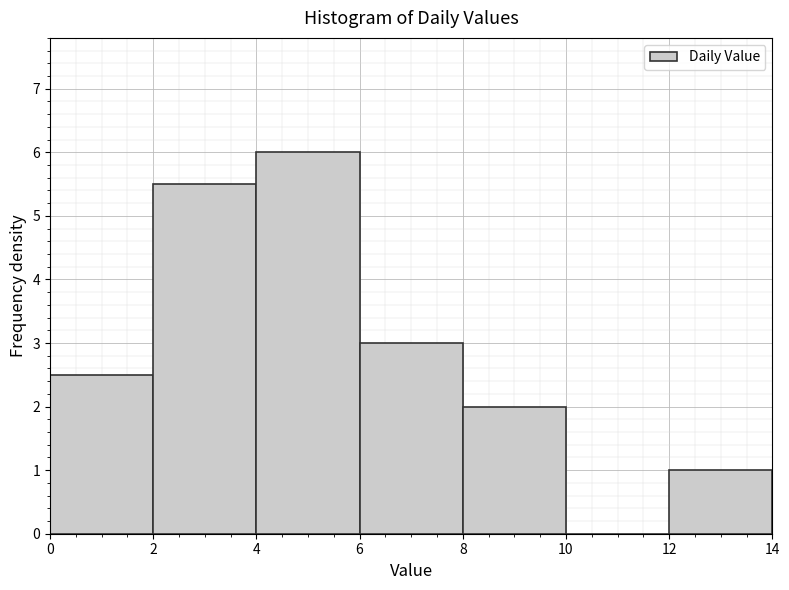

What is the height of the bar covering 8 to 10 on the x-axis? The values are not printed on the chart, so give them approximately, as read against the axis.

2.0